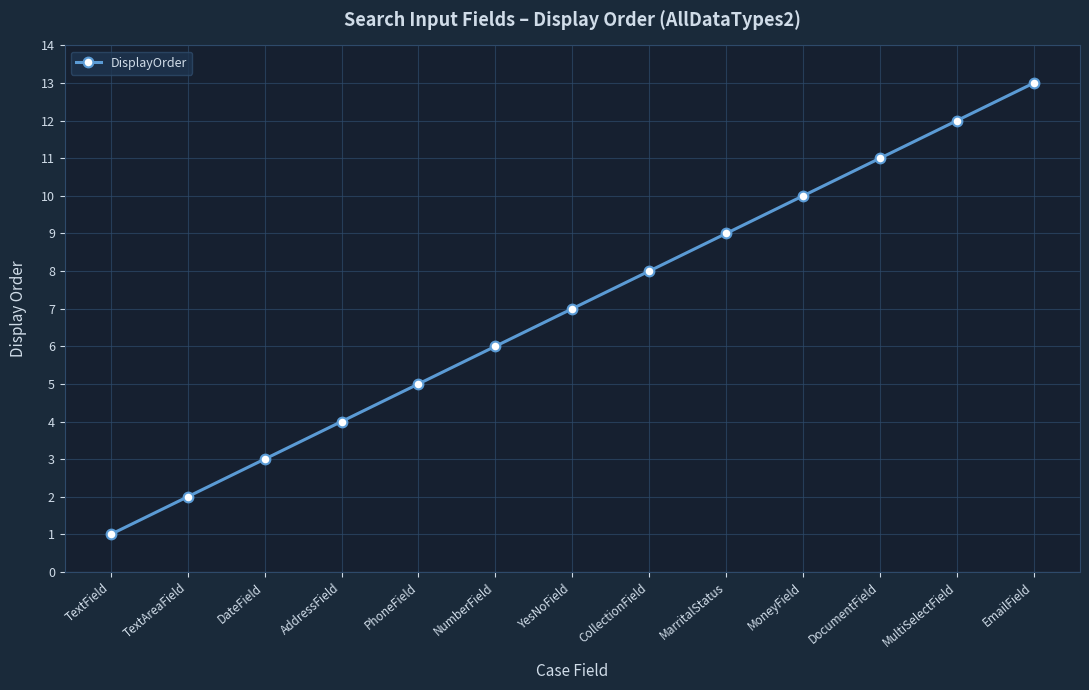

Count the number of data series in this chart.

1